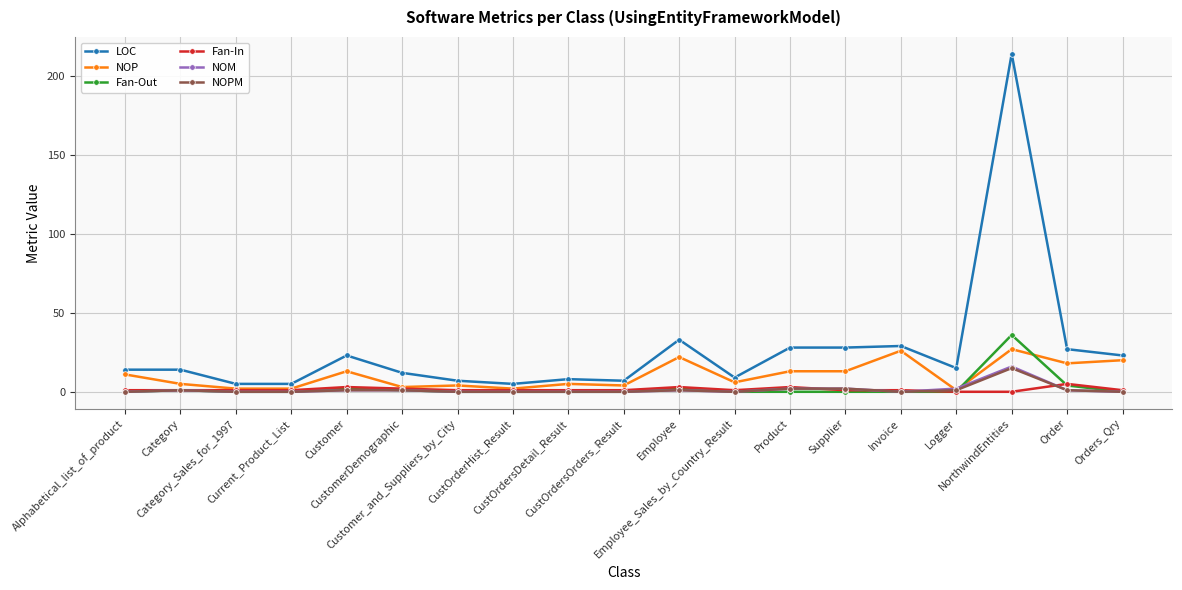

What is the average value of the NOM series?

1